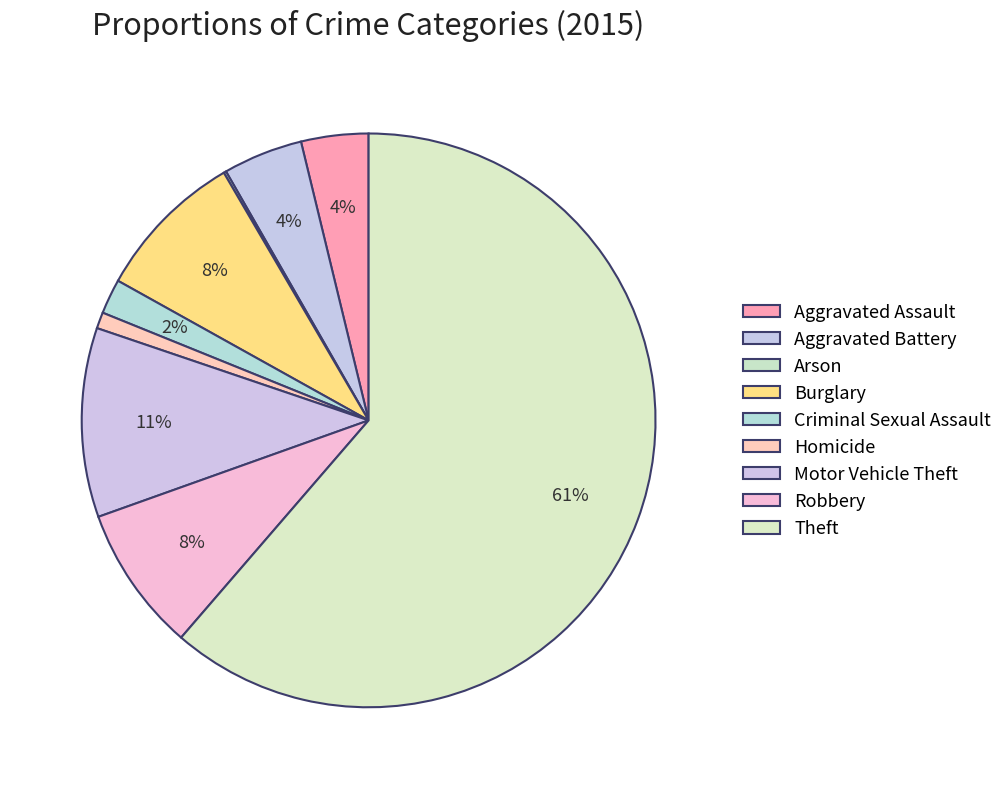

What portion of the pie excludes Theft?

38.7%